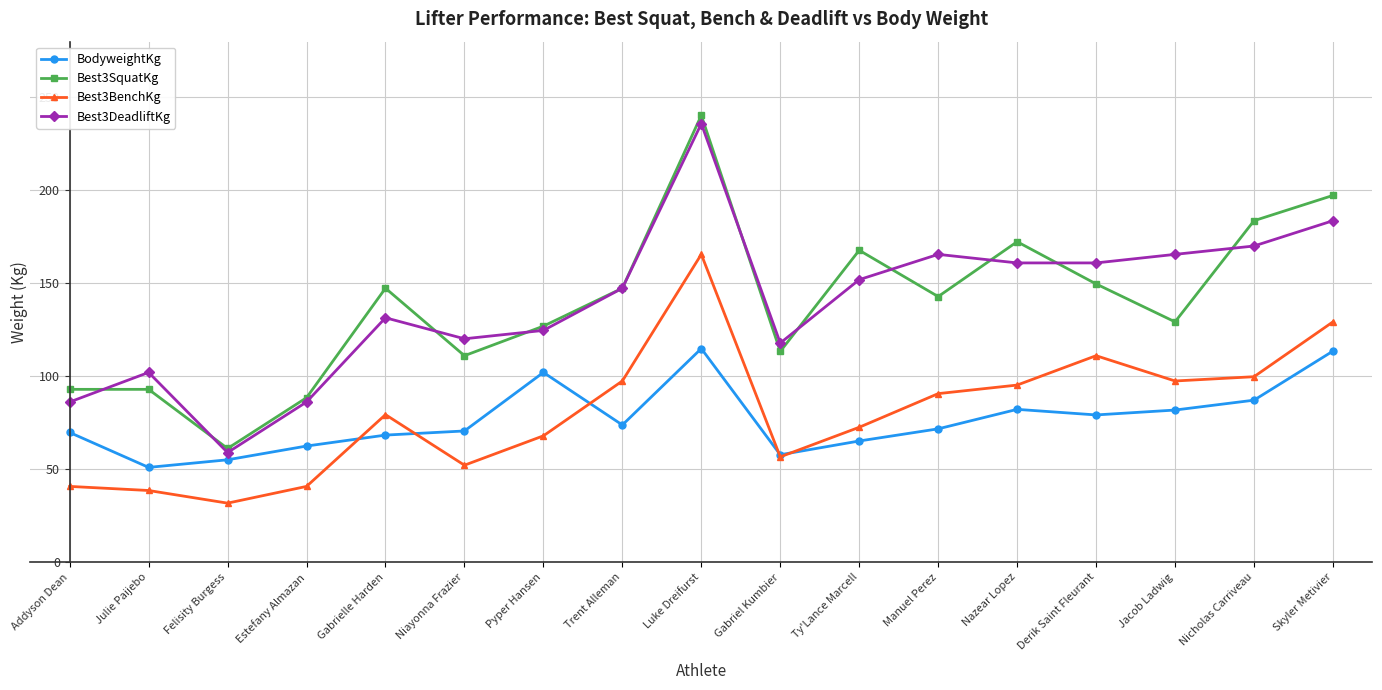

Where does the Best3SquatKg series first go above 142?

Gabrielle Harden